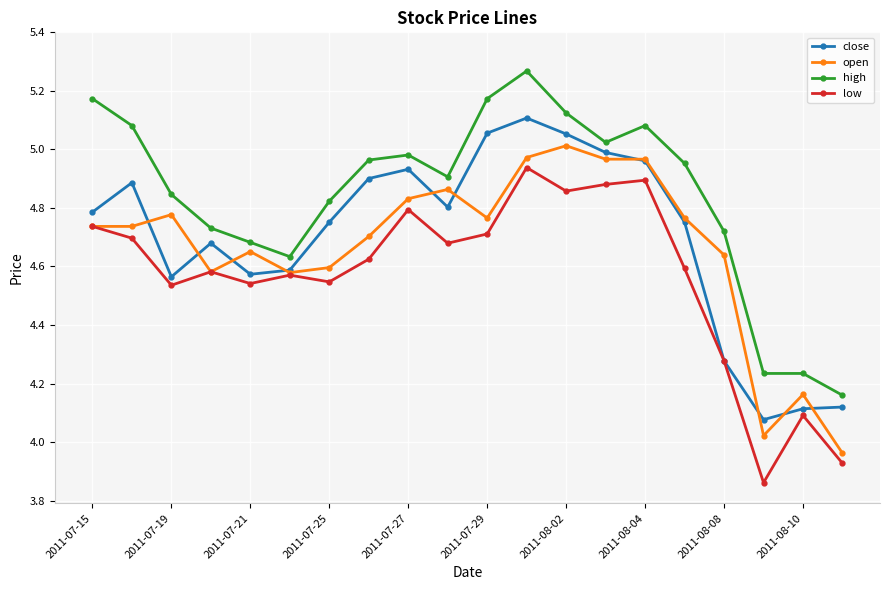

Which series has the largest total across all categories?

high